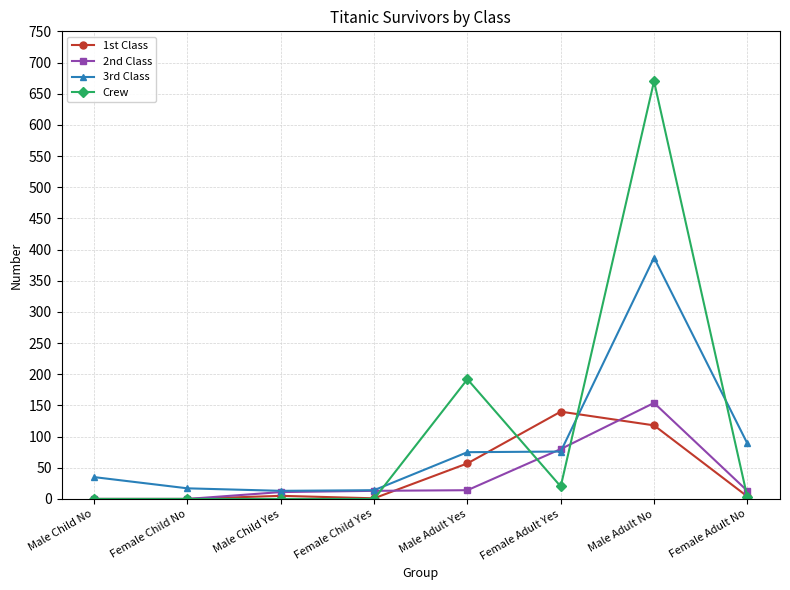

Does the chart display data point markers on the line(s)?

Yes